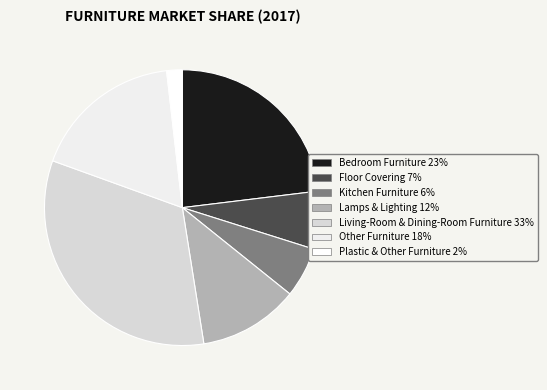

Count the number of slices in the pie.

7